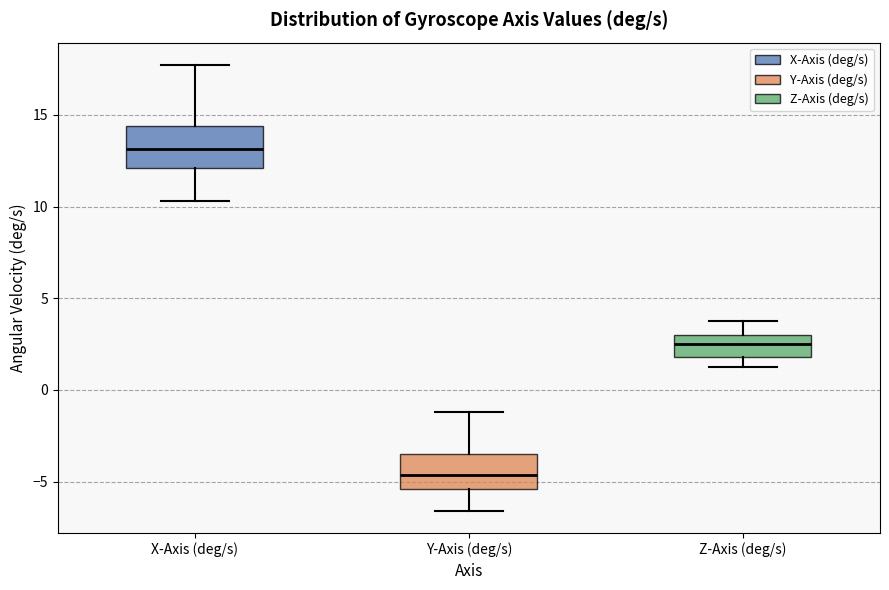

Reading left to right, read every box against the y-axis: the position of its median line, the range the box covers, and the ends of its whiskers. The values are not printed on the chart, so give them approximately, as read against the axis.

X-Axis (deg/s): median 13.0, box 12.0 to 14.5, whiskers 10.5 to 17.5
Y-Axis (deg/s): median -4.5, box -5.5 to -3.5, whiskers -6.5 to -1.0
Z-Axis (deg/s): median 2.5, box 2.0 to 3.0, whiskers 1.0 to 3.5